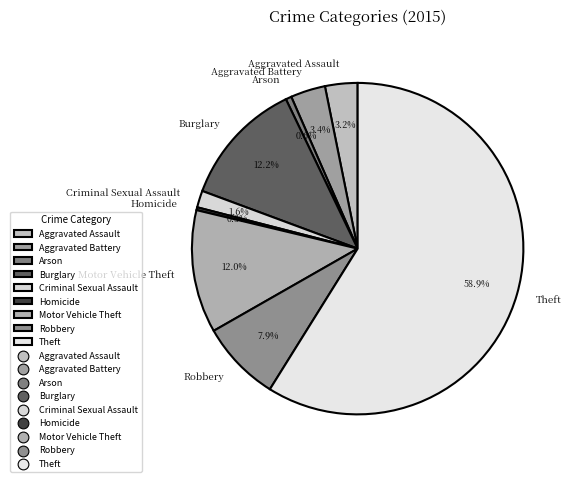

Does Theft account for over 50% of the chart?

Yes